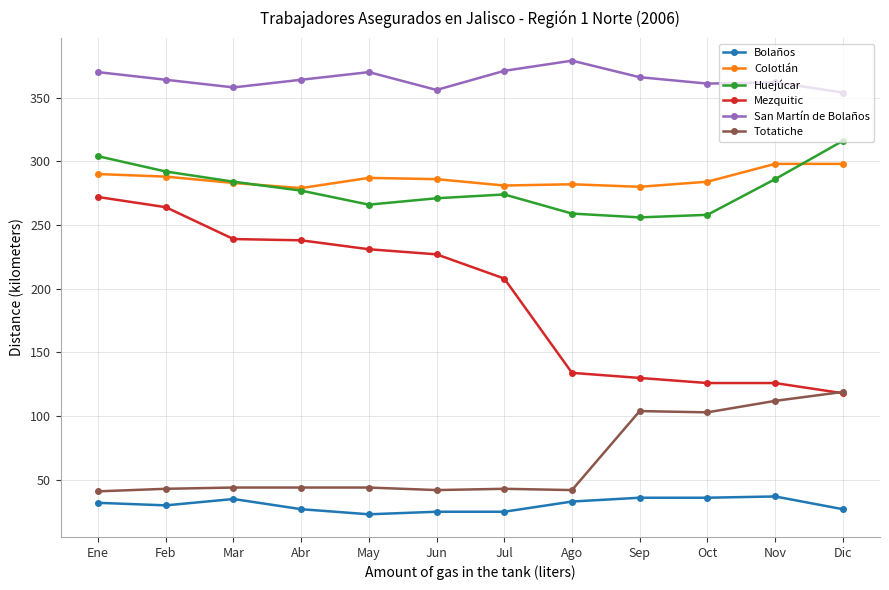

What is the spread (max minus min) of values at Ene?

338